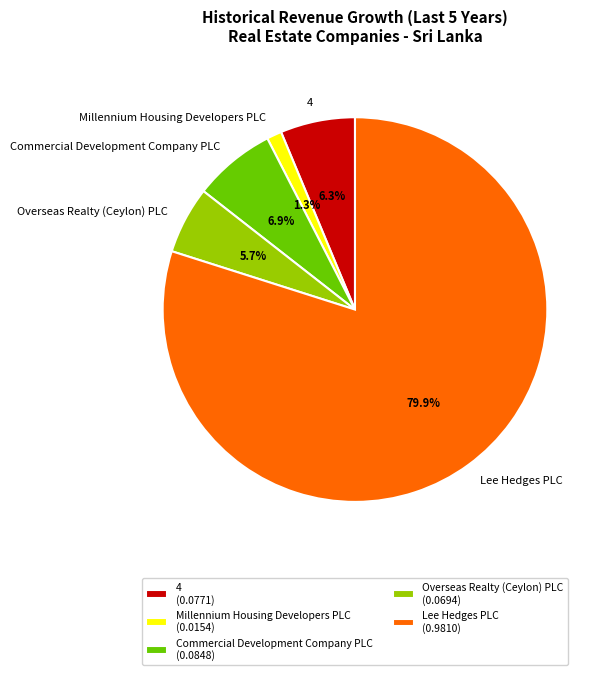

Which slice is the smallest?

Millennium Housing Developers PLC